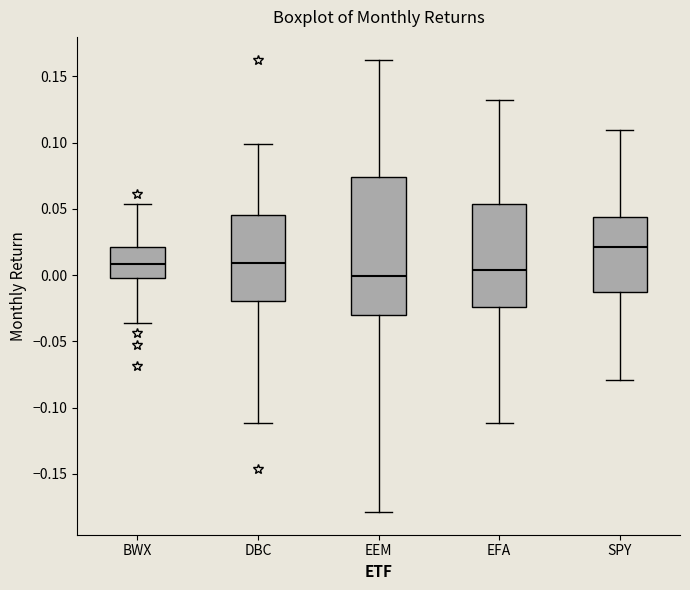

Reading left to right, transcribe this box plot: for each box, give where its median line is, the range the box spans, and where its two whiskers end, as read against the y-axis. The values are not printed on the chart, so give them approximately, as read against the axis.

BWX: median 0.010, box 0.000 to 0.020, whiskers -0.035 to 0.055
DBC: median 0.010, box -0.020 to 0.045, whiskers -0.110 to 0.100
EEM: median 0.000, box -0.030 to 0.075, whiskers -0.180 to 0.165
EFA: median 0.005, box -0.025 to 0.055, whiskers -0.110 to 0.130
SPY: median 0.020, box -0.015 to 0.045, whiskers -0.080 to 0.110